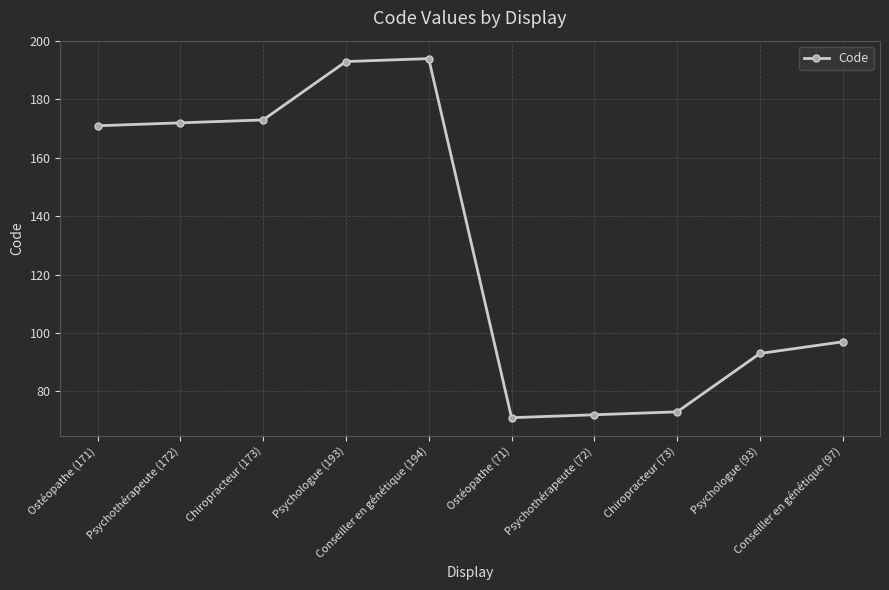

Read the value at Ostéopathe (171).

171